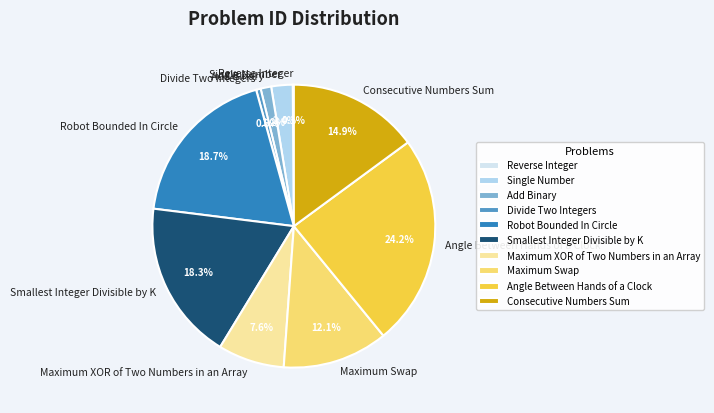

Is there a majority slice in this chart?

No